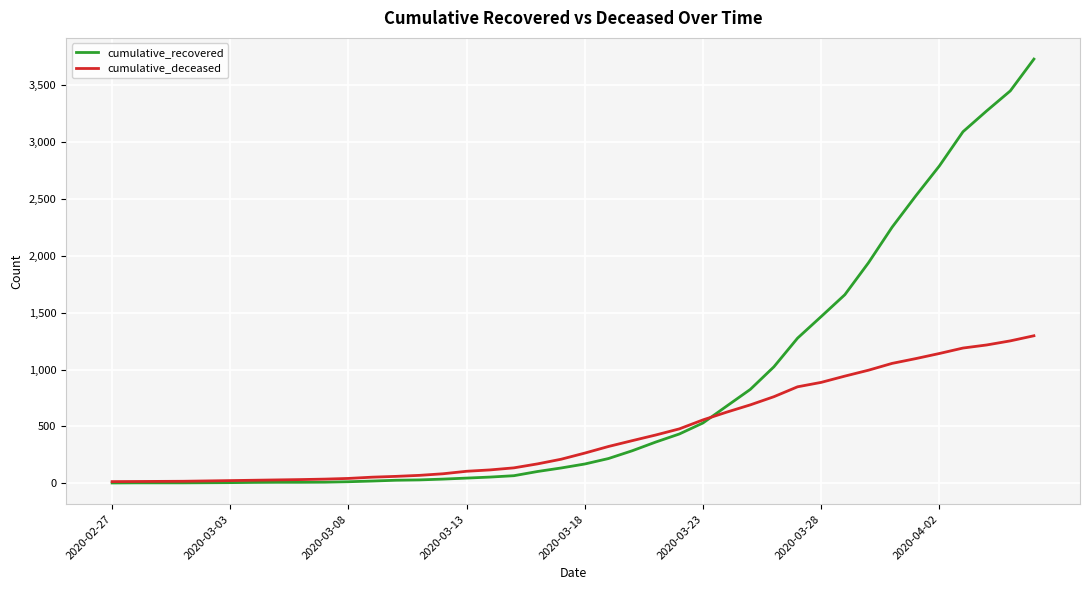

What is the greatest value displayed?

3731